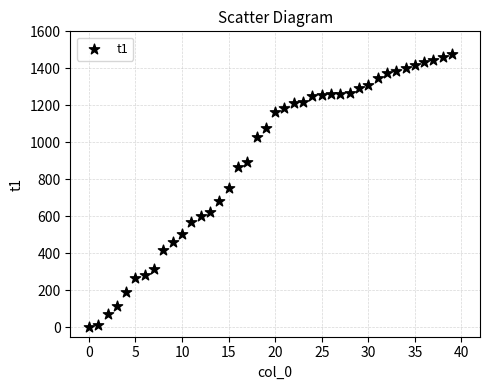

What is the range of Y values (max minus min)?

1478